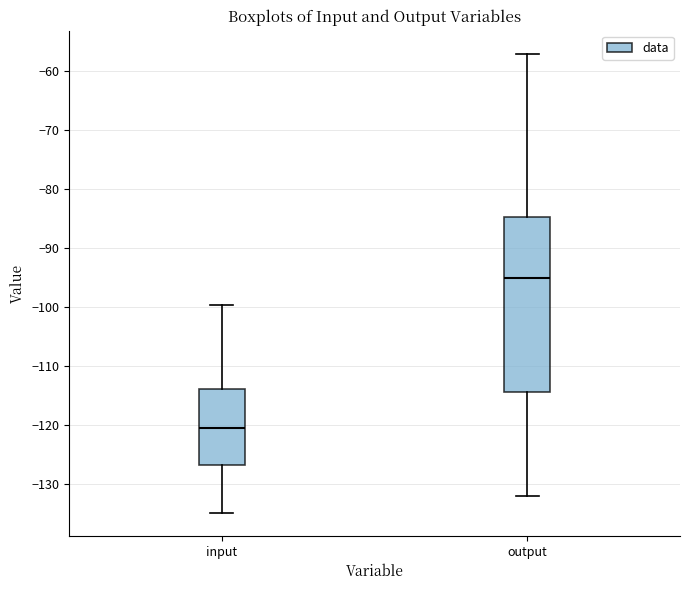

Which box's median line is the highest?

output